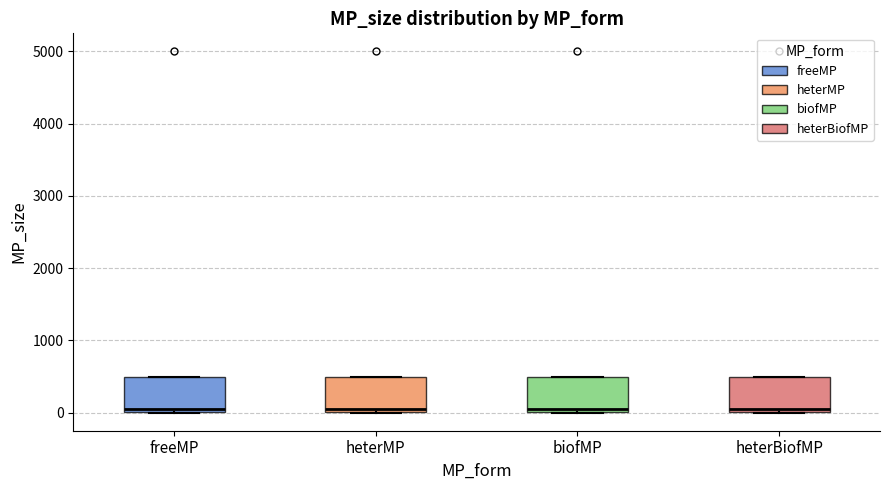

Reading left to right, read every box against the y-axis: the position of its median line, the range the box covers, and the ends of its whiskers. The values are not printed on the chart, so give them approximately, as read against the axis.

freeMP: median 100, box 0 to 500, whiskers 0 to 500
heterMP: median 100, box 0 to 500, whiskers 0 to 500
biofMP: median 100, box 0 to 500, whiskers 0 to 500
heterBiofMP: median 100, box 0 to 500, whiskers 0 to 500